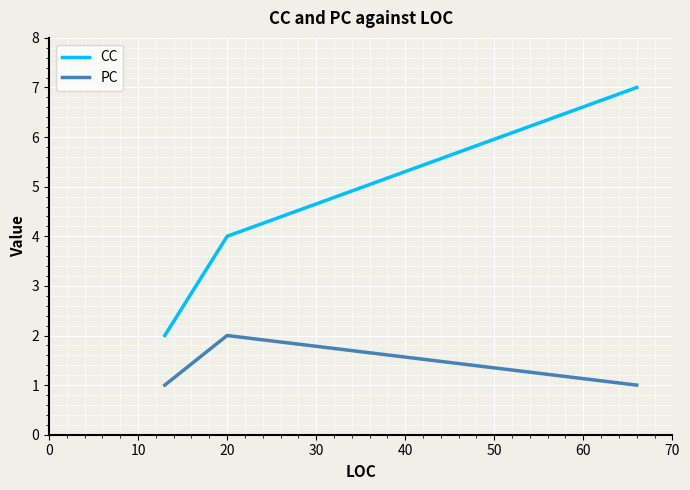

Which series has the largest range (max minus min)?

CC